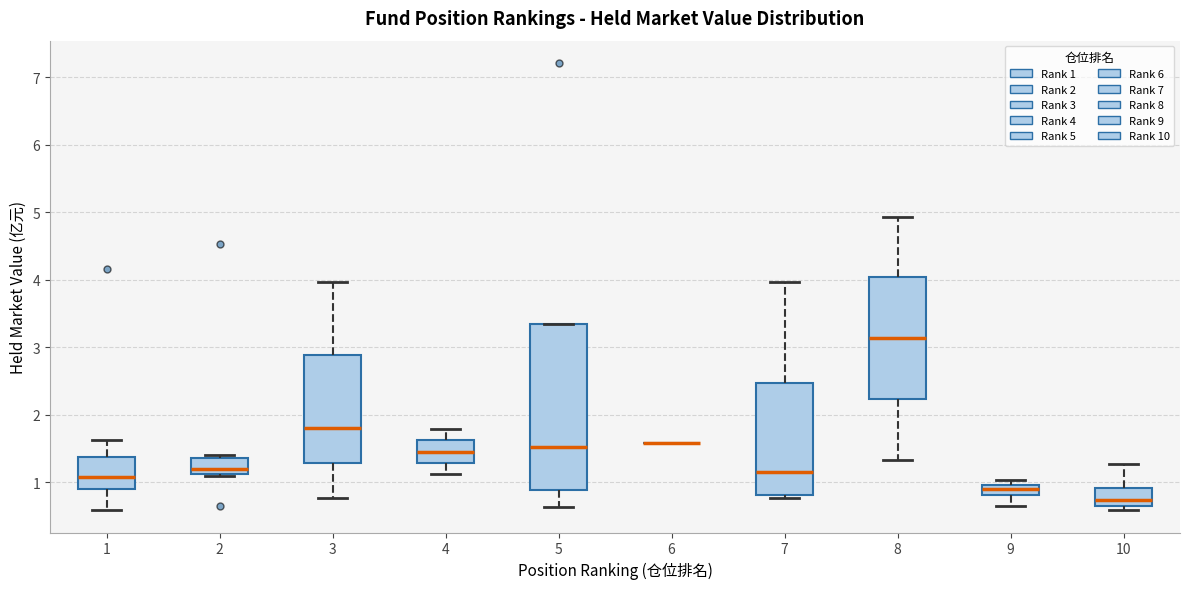

Reading left to right, transcribe this box plot: for each box, give where its median line is, the range the box spans, and where its two whiskers end, as read against the y-axis. The values are not printed on the chart, so give them approximately, as read against the axis.

1: median 1.1, box 0.9 to 1.4, whiskers 0.6 to 1.6
2: median 1.2, box 1.1 to 1.4, whiskers 1.1 to 1.4 (just above the box's upper edge)
3: median 1.8, box 1.3 to 2.9, whiskers 0.8 to 4.0
4: median 1.5, box 1.3 to 1.6, whiskers 1.1 to 1.8
5: median 1.5, box 0.9 to 3.3, whiskers 0.6 to 3.3
6: box collapsed to a line at 1.6, whiskers 1.6 to 1.6
7: median 1.1, box 0.8 to 2.5, whiskers 0.8 (just below the box's lower edge) to 4.0
8: median 3.1, box 2.2 to 4.0, whiskers 1.3 to 4.9
9: median 0.9, box 0.8 to 1.0, whiskers 0.6 to 1.0 (just above the box's upper edge)
10: median 0.7, box 0.6 to 0.9, whiskers 0.6 (just below the box's lower edge) to 1.3